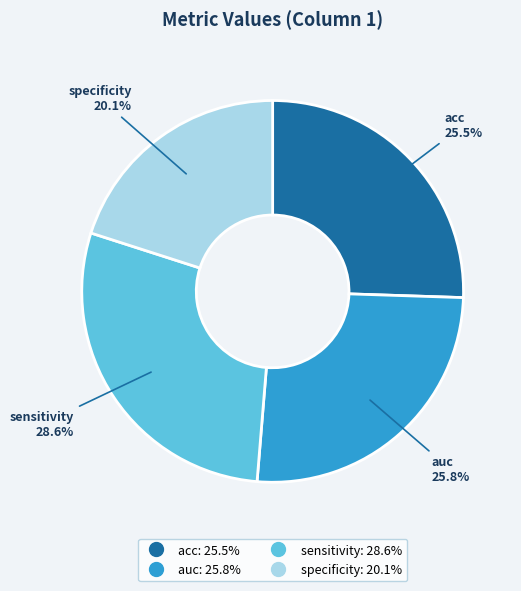

Is there any slice that represents more than half of the pie?

No